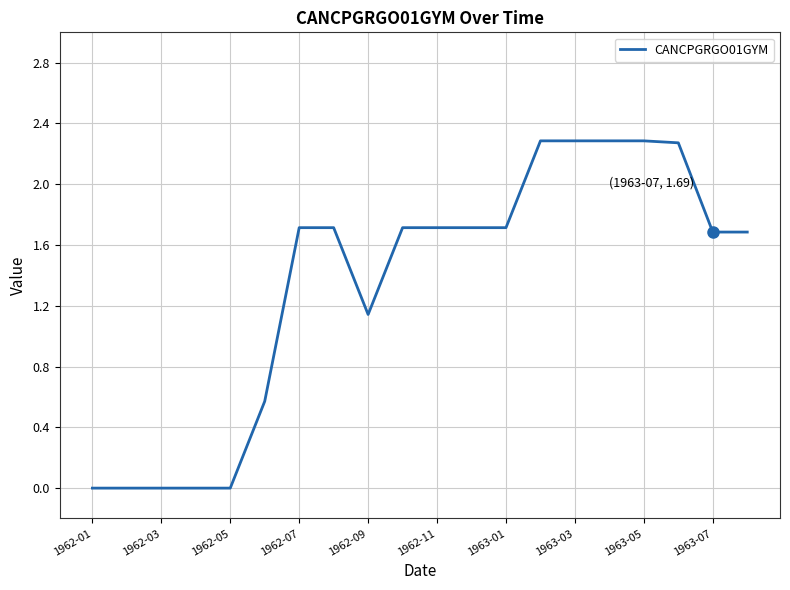

What is the difference between the maximum and minimum values?

2.3